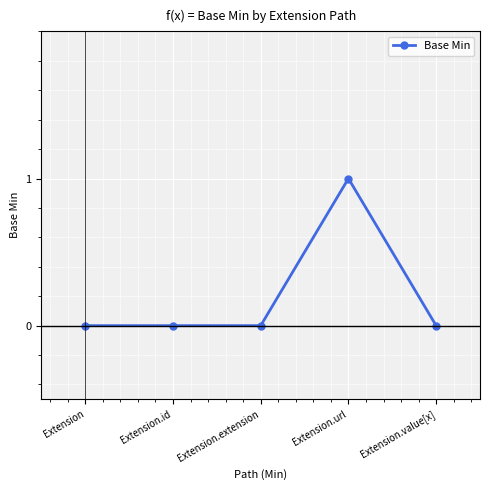

What is the change in value from Extension to Extension.url?

+1